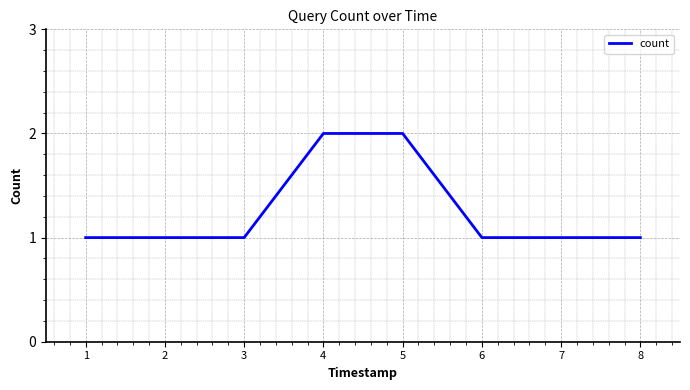

Which has a higher value, 5 or 7?

5